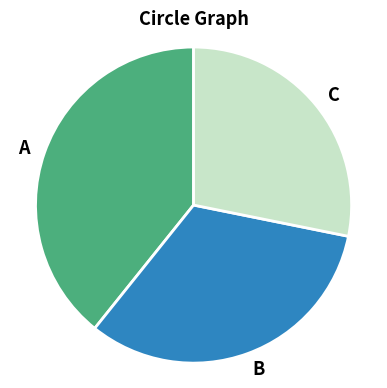

Count the number of slices in the pie.

3